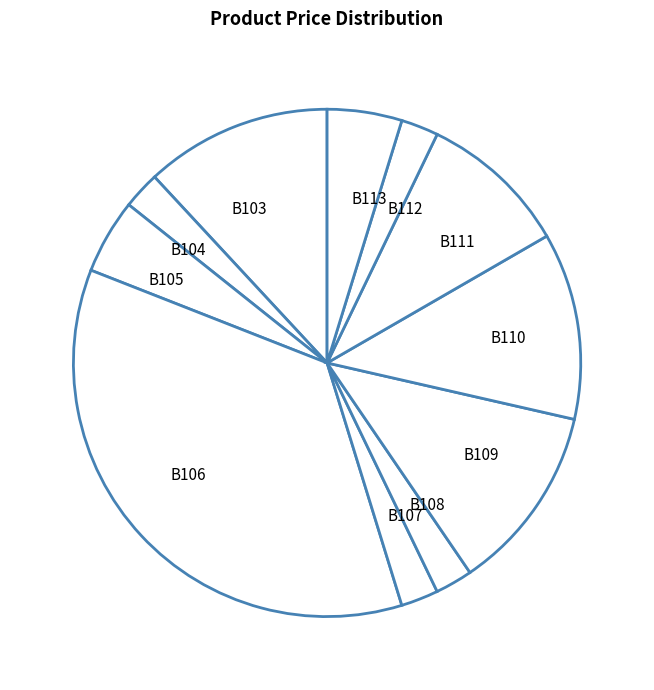

Does B109 represent more than half of the total?

No